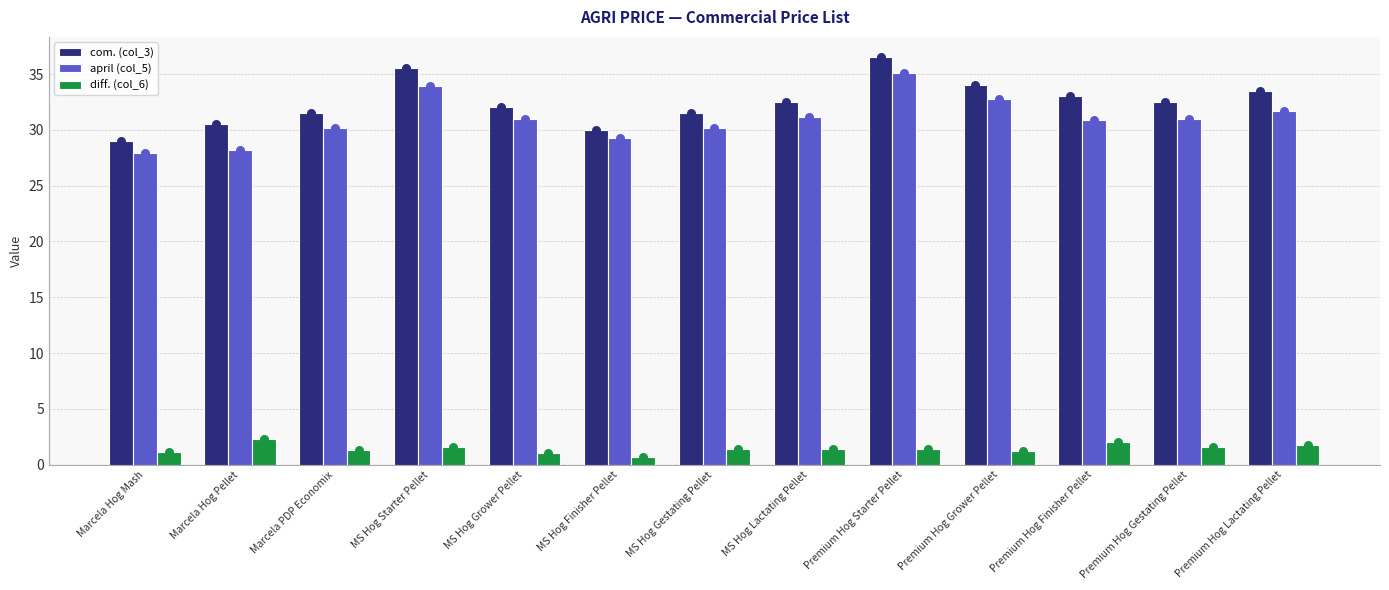

At which category is the sum across all series the highest?

Premium Hog Starter Pellet